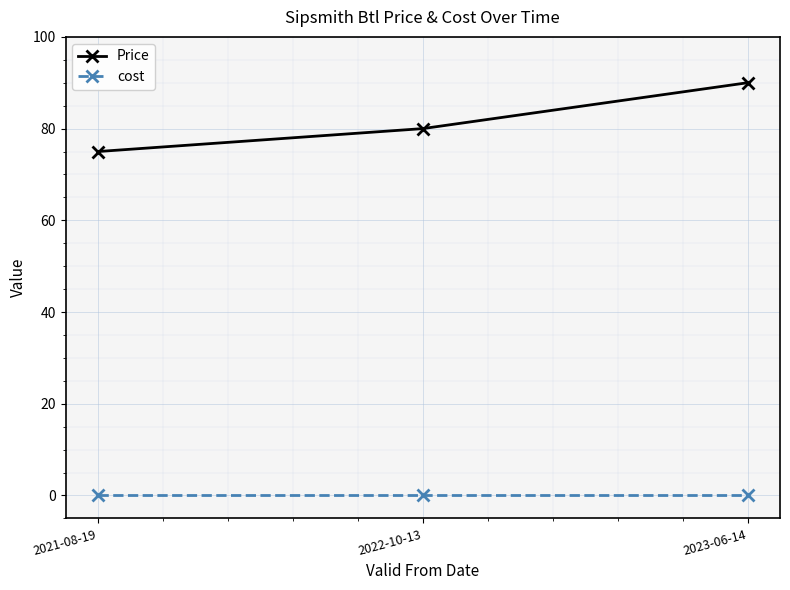

Which series has the largest total across all categories?

Price